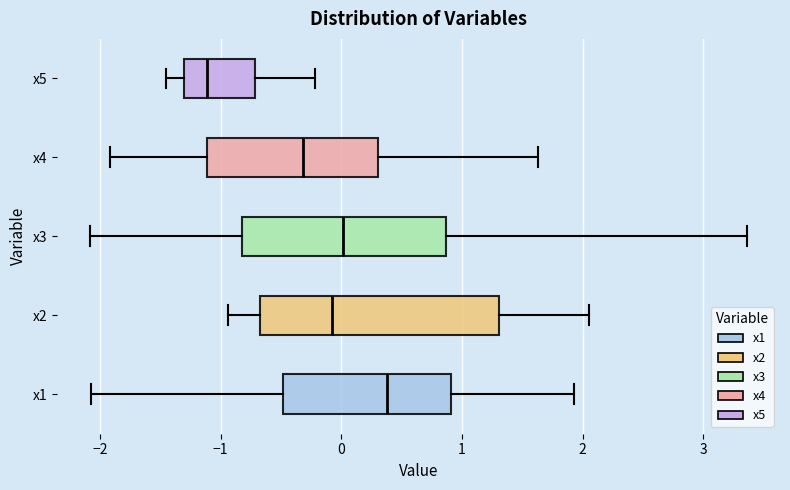

Where is the right edge of the box for x5 on the x-axis? The values are not printed on the chart, so give them approximately, as read against the axis.

-0.7